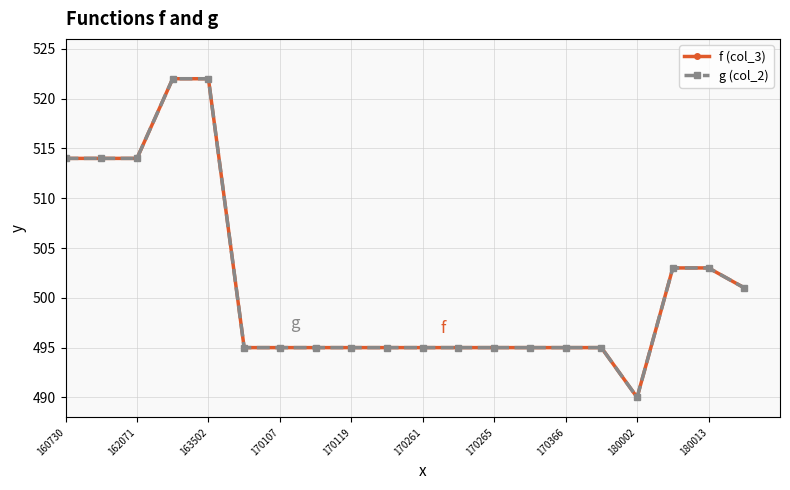

Does the chart have visible grid lines?

Yes